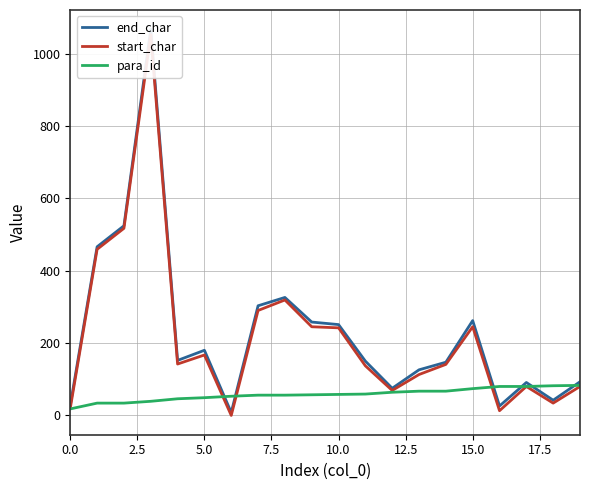

Which series has the largest range (max minus min)?

end_char